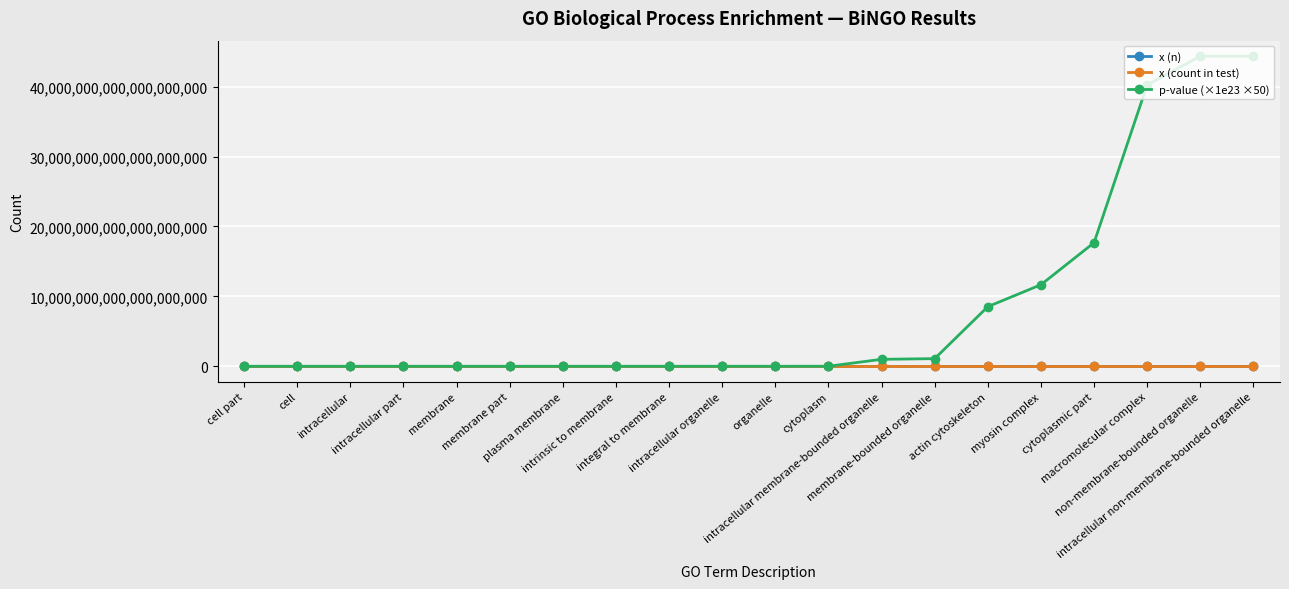

Which series has the largest total across all categories?

p-value (×1e23 ×50)